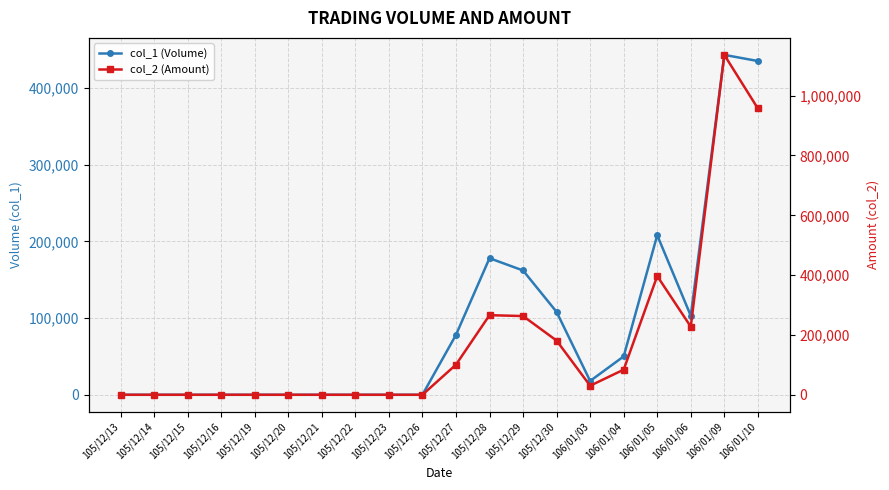

What is the maximum value for col_1 (Volume)?

443000